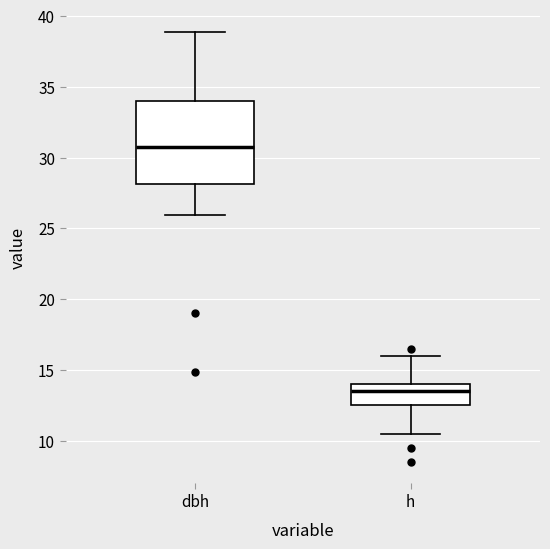

Which box is the tallest, from its lower edge to its upper edge?

dbh